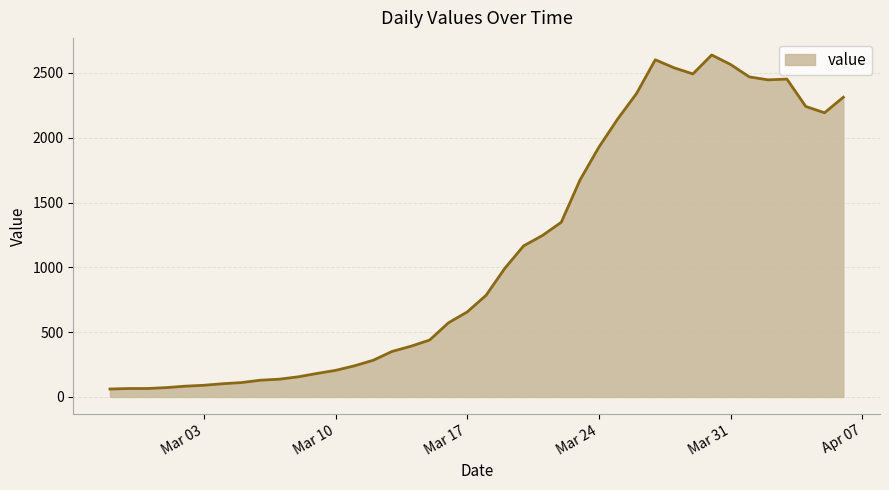

What is the difference between the maximum and minimum values?

2578